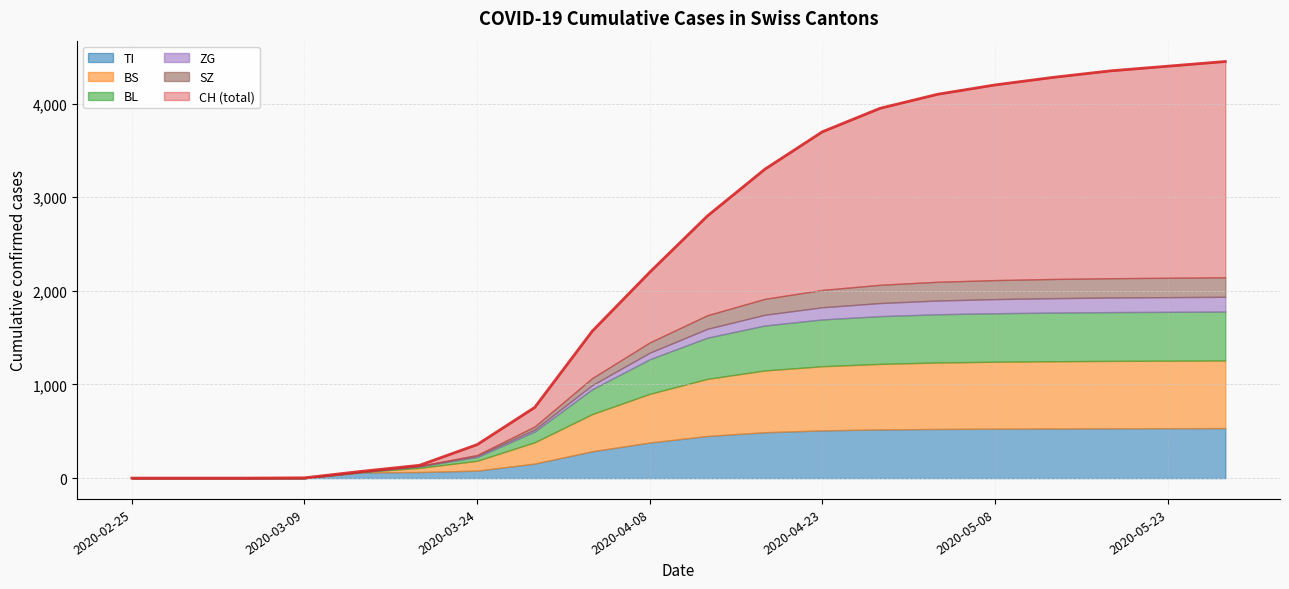

What is the value of the BS point at the 9th from the left?

397